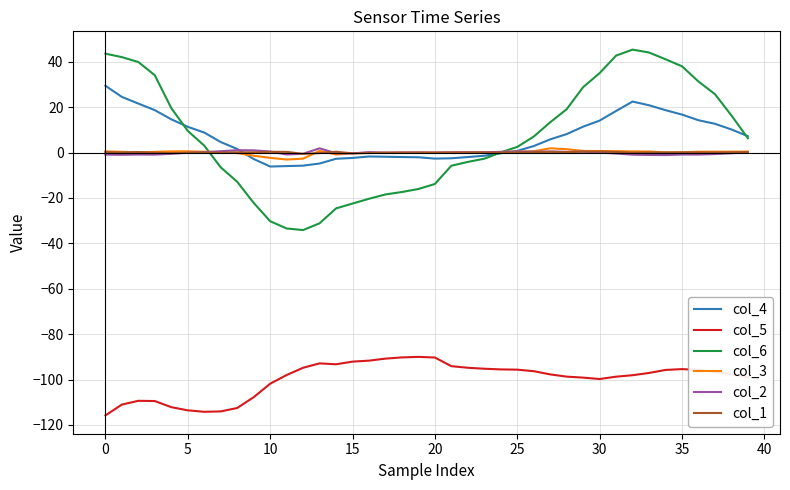

True or false: col_5 and col_6 intersect in this chart.

False